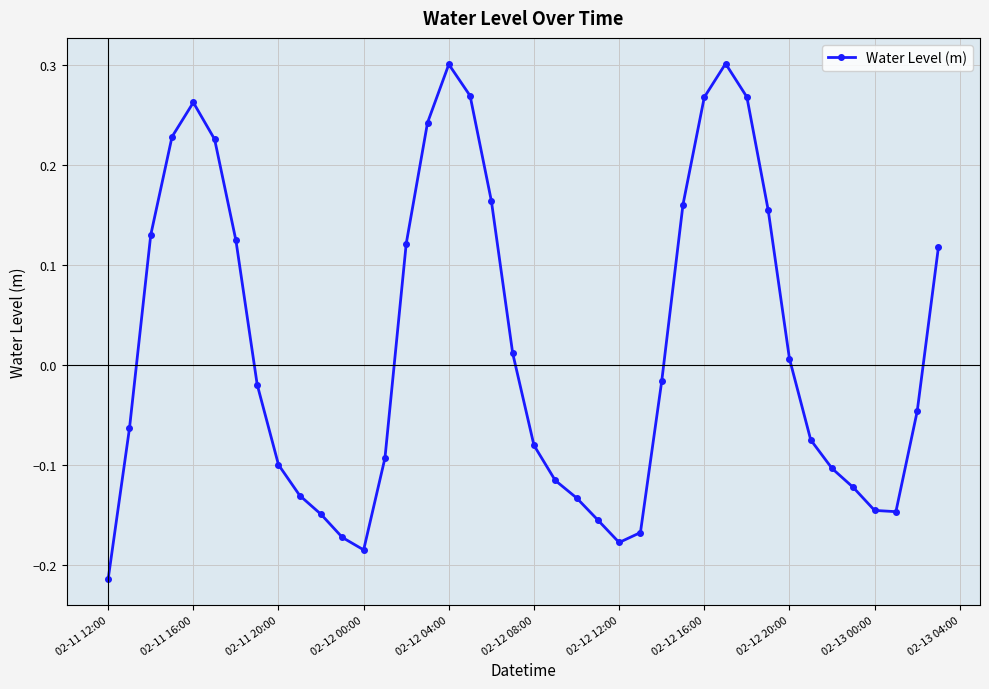

How many negative values are there?

22